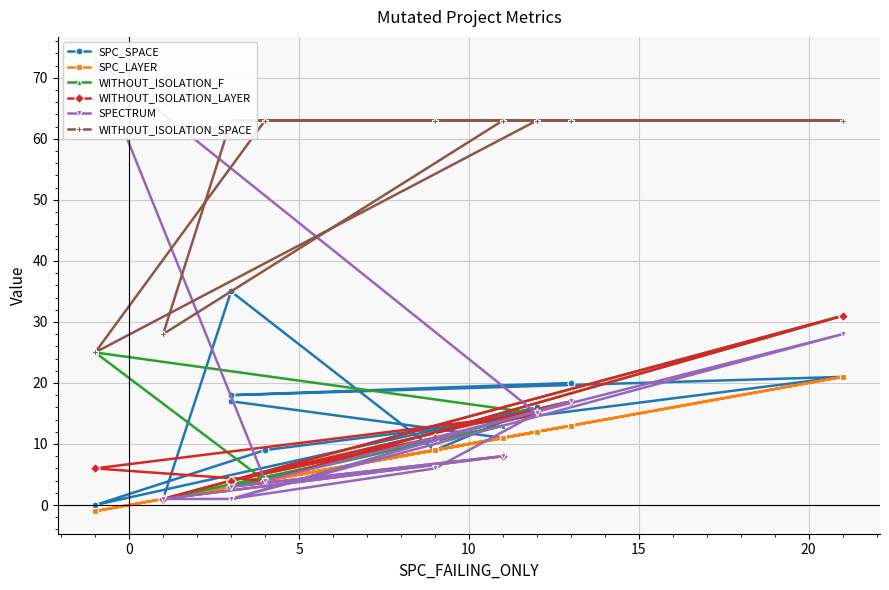

How many times do SPC_SPACE and SPECTRUM cross each other?

4